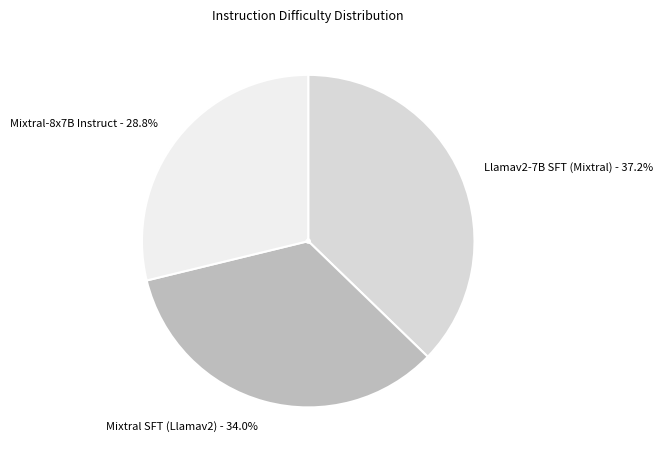

What is the largest slice in the pie chart?

Llamav2-7B SFT (Mixtral)